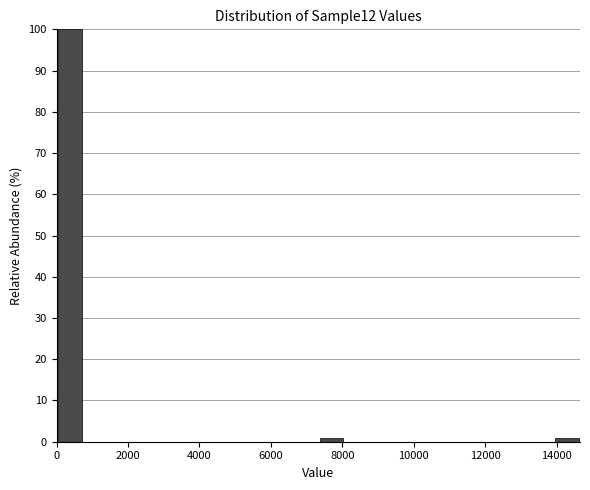

Around what value on the x-axis is the tallest bar? Give the approximate position of its centre, as read against the axis.

400